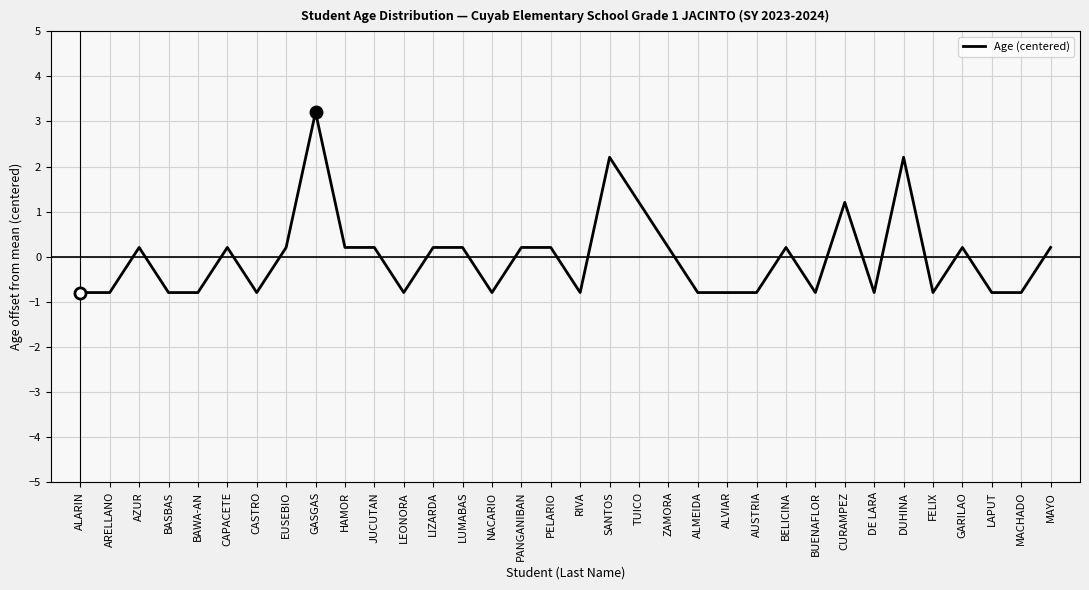

What position from the right is AUSTRIA?

11